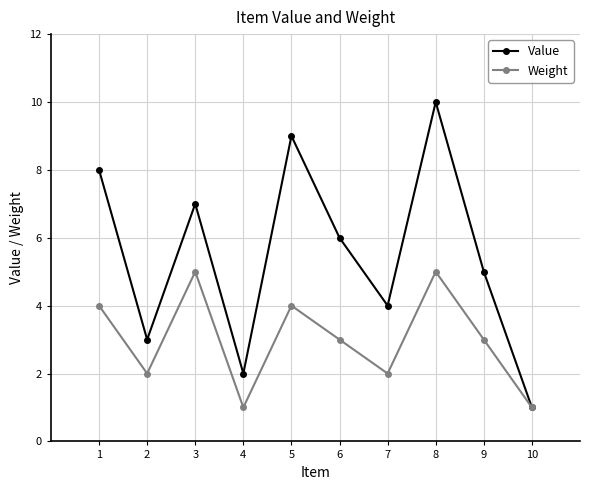

Between 4 and 6, which series saw the biggest shift?

Value